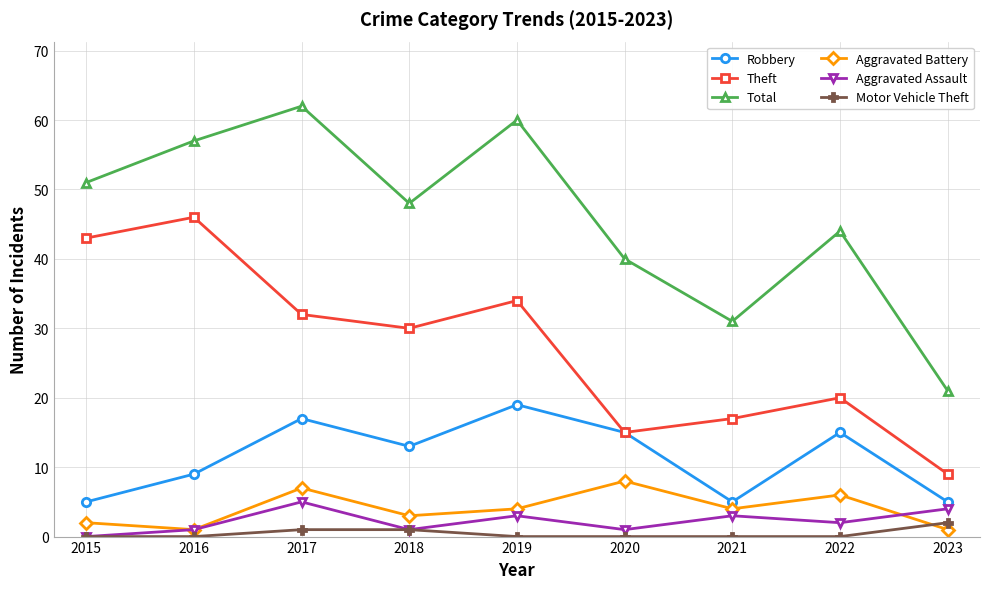

What is the difference between the second highest and second lowest values in the Theft series?

28